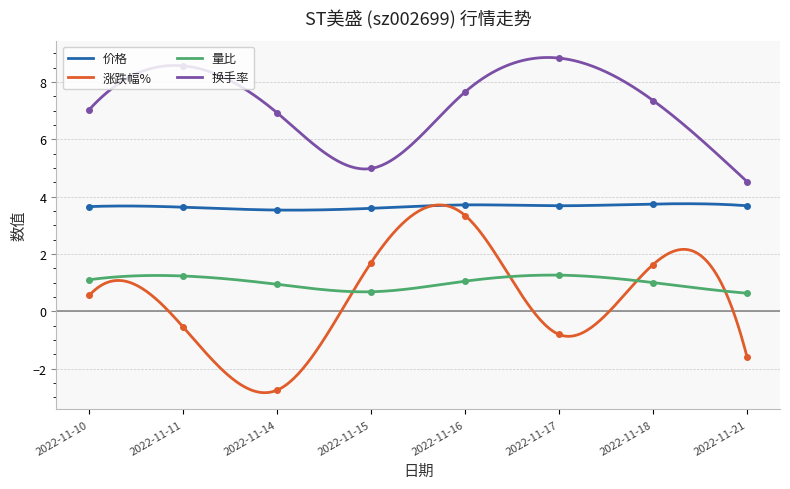

Is the value of 涨跌幅% at 2022-11-21 greater than the value of 量比 at 2022-11-21?

No